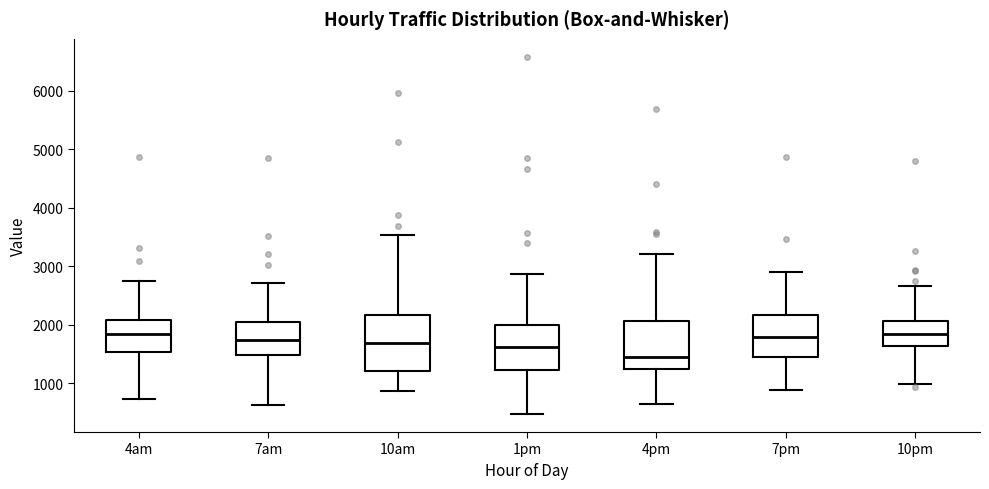

Where does the upper whisker of the box for 4pm end on the y-axis? The values are not printed on the chart, so give them approximately, as read against the axis.

3200